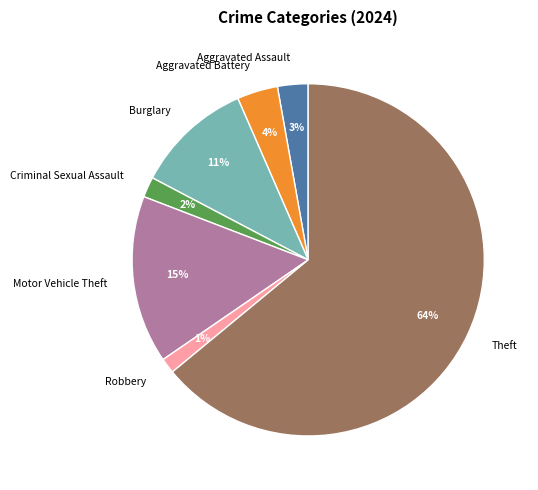

Count the number of slices in the pie.

7